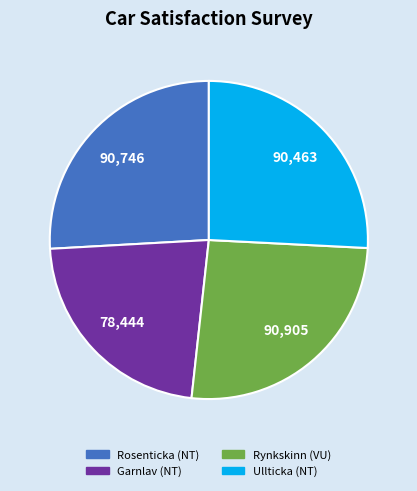

Does Rosenticka (NT) account for over 50% of the chart?

No